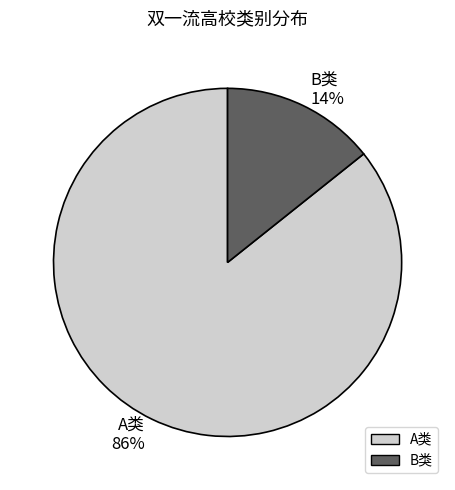

To the nearest percent, what is the average slice percentage?

50%